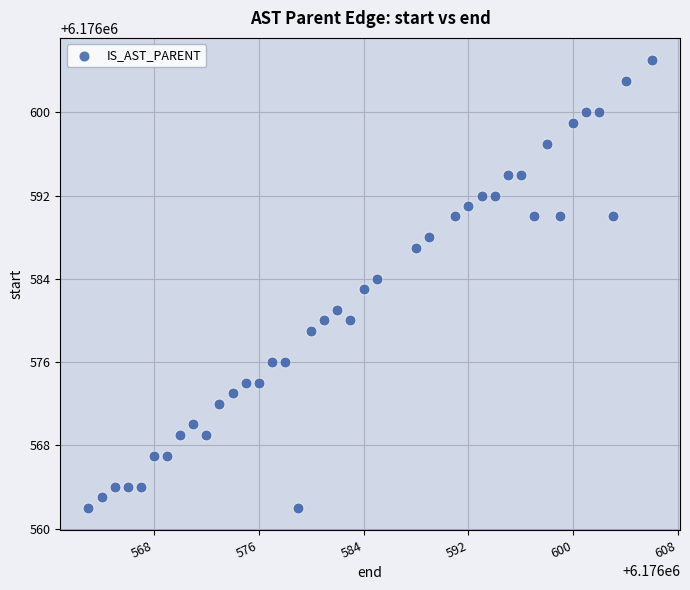

What is the range of Y values (max minus min)?

43